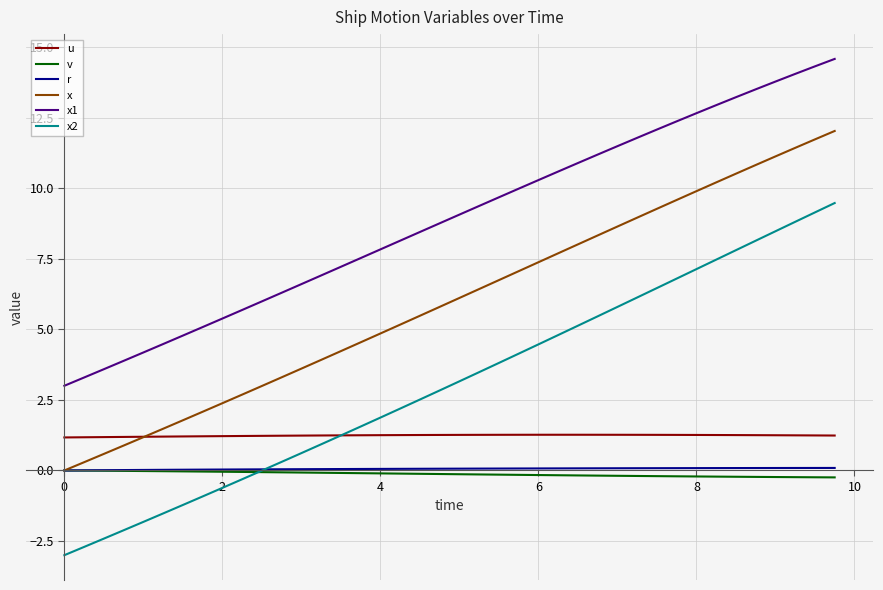

Which series has the largest total across all categories?

x1